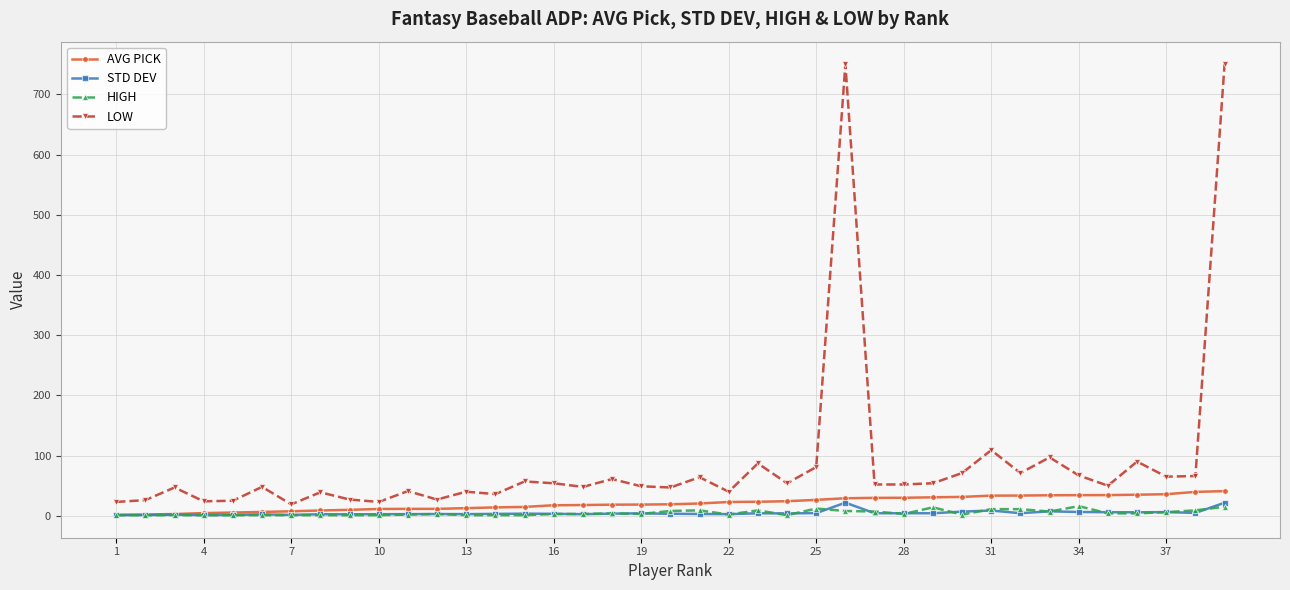

In STD DEV, how many points are lower than both neighbors (excluding endpoints)?

12